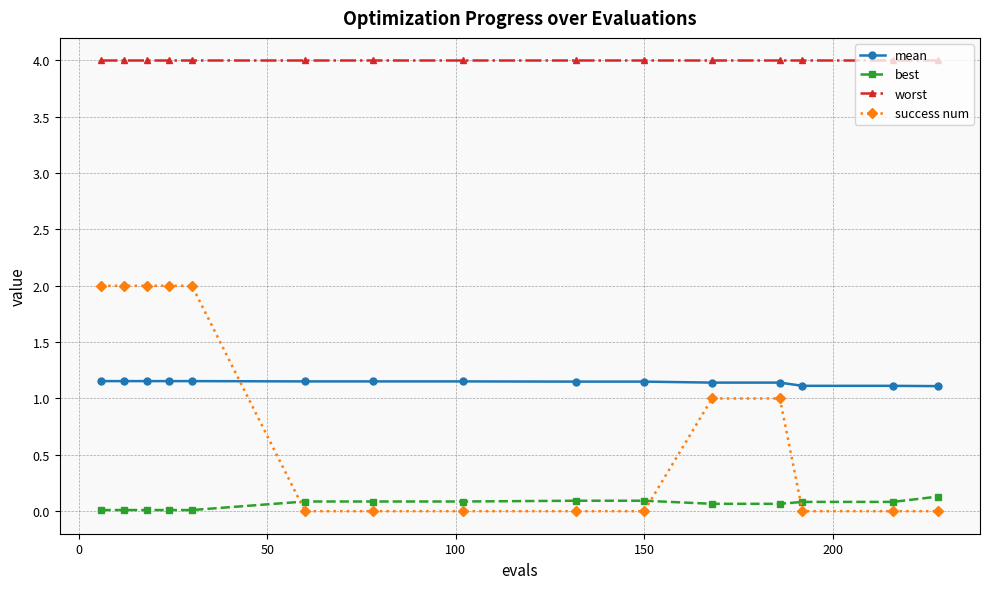

Which series has the largest total across all categories?

worst